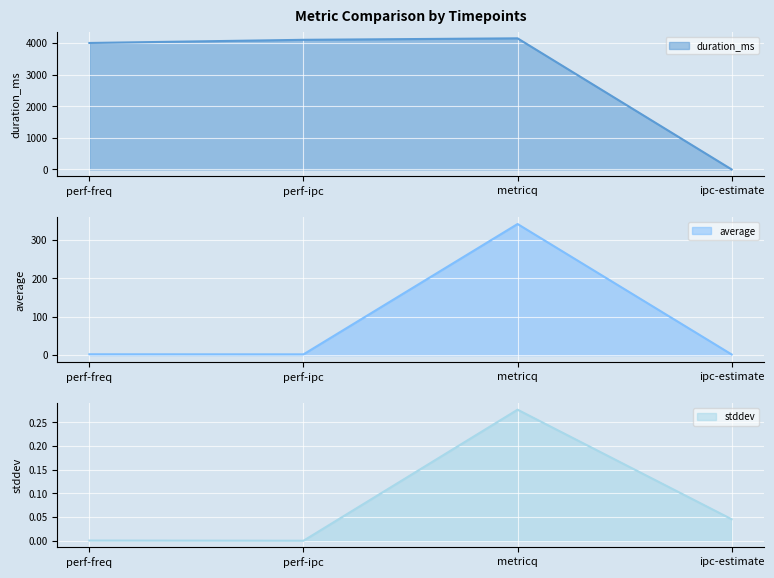

What is the spread (max minus min) of values at perf-ipc?

4102.0